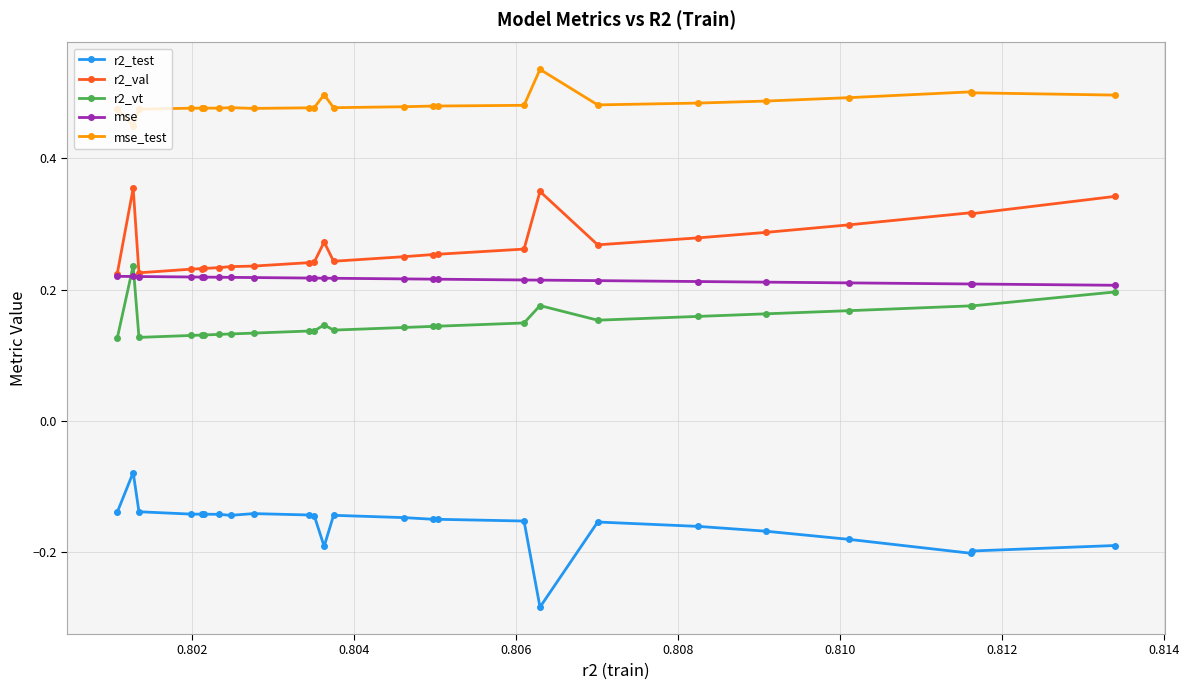

True or false: r2_vt has more than 0 points higher than both neighbors.

True